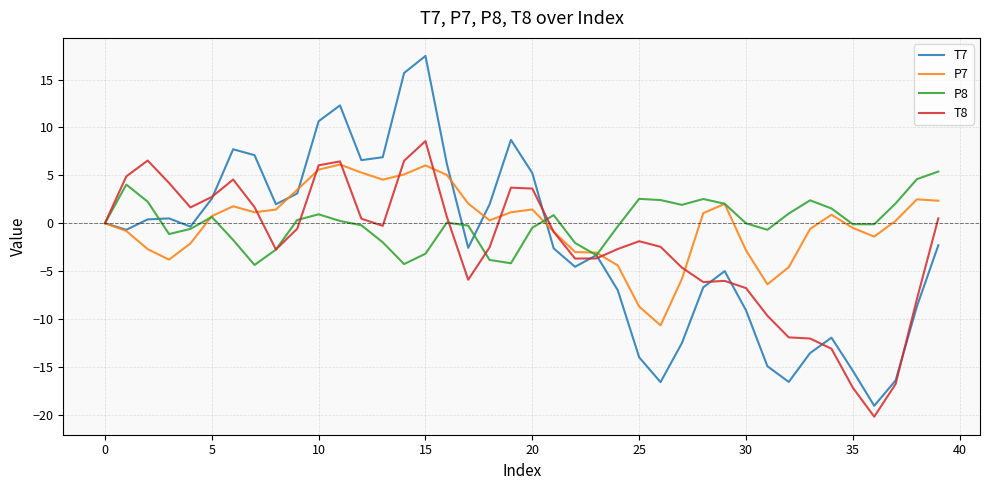

Which series has the widest spread of values?

T7